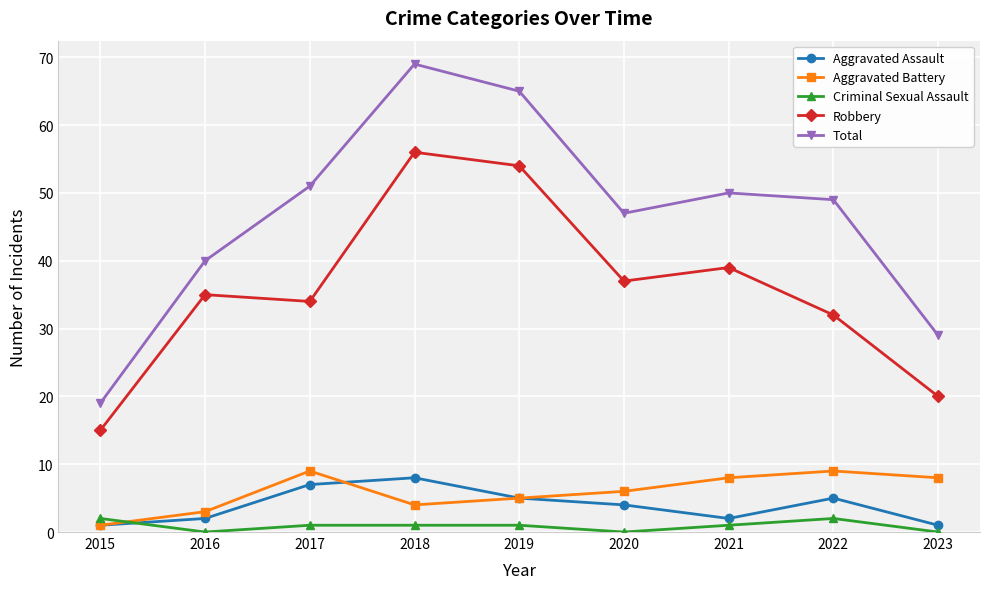

Count the number of categories in the chart.

9